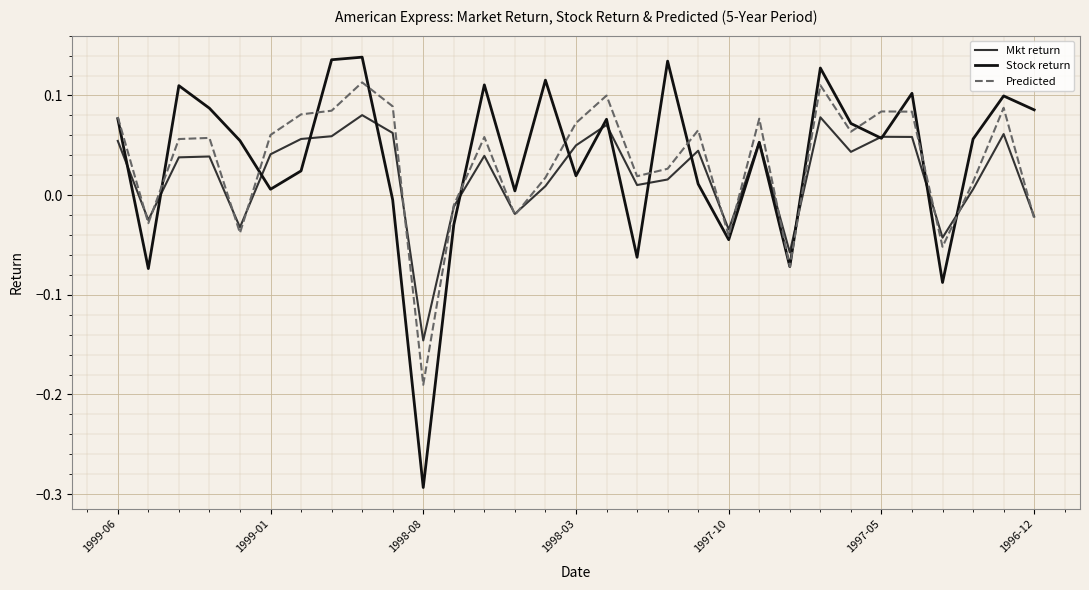

True or false: Mkt return has more than 2 points higher than both neighbors.

True